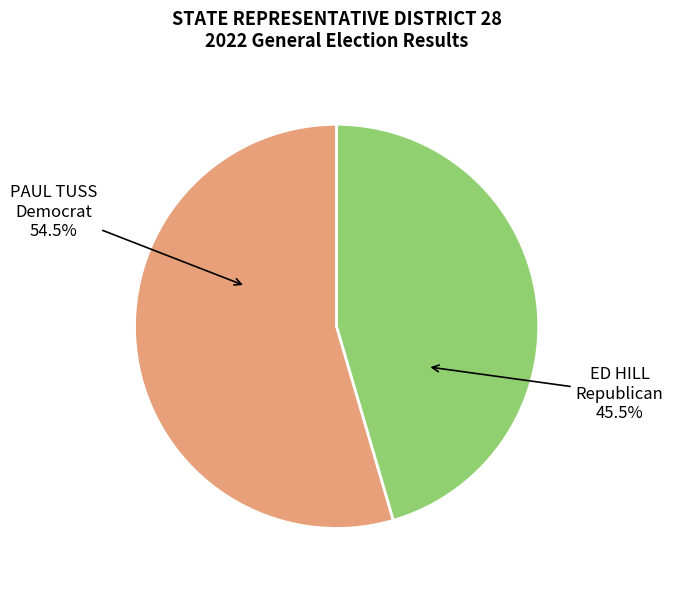

Between ED HILL Republican and PAUL TUSS Democrat, which is larger?

PAUL TUSS Democrat